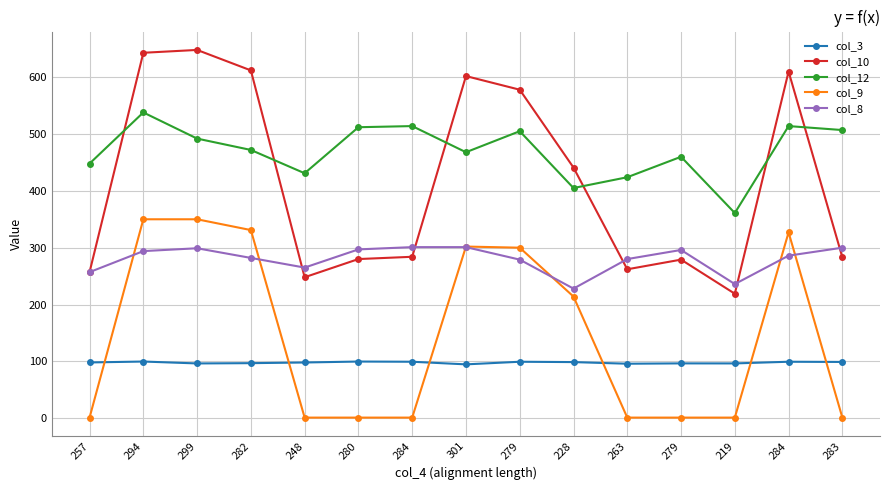

Between which two adjacent categories do col_10 and col_12 first intersect?

257 and 294